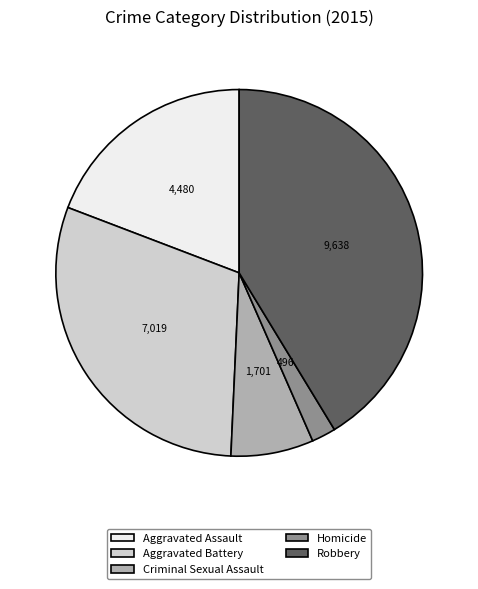

The Robbery slice represents 55% of the pie. True or false?

False